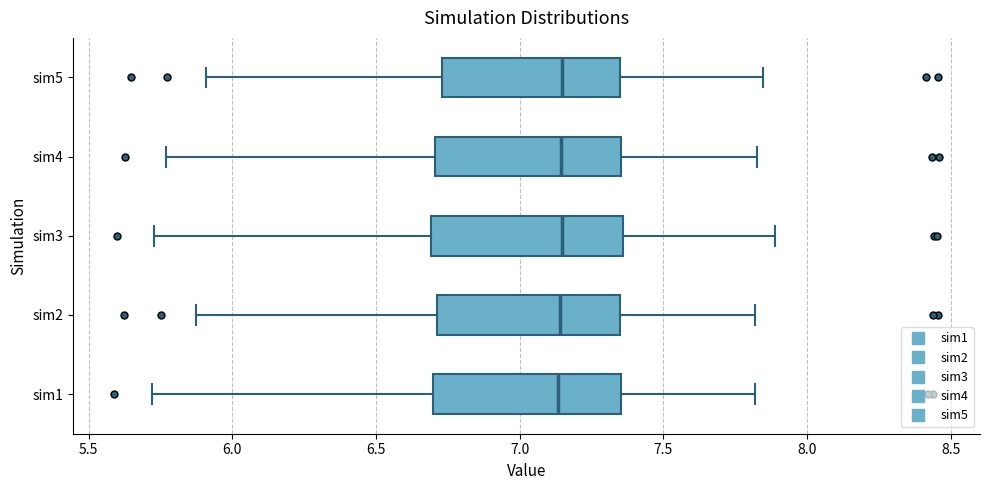

Where does the median line of the box for sim3 sit on the x-axis? The values are not printed on the chart, so give them approximately, as read against the axis.

7.15